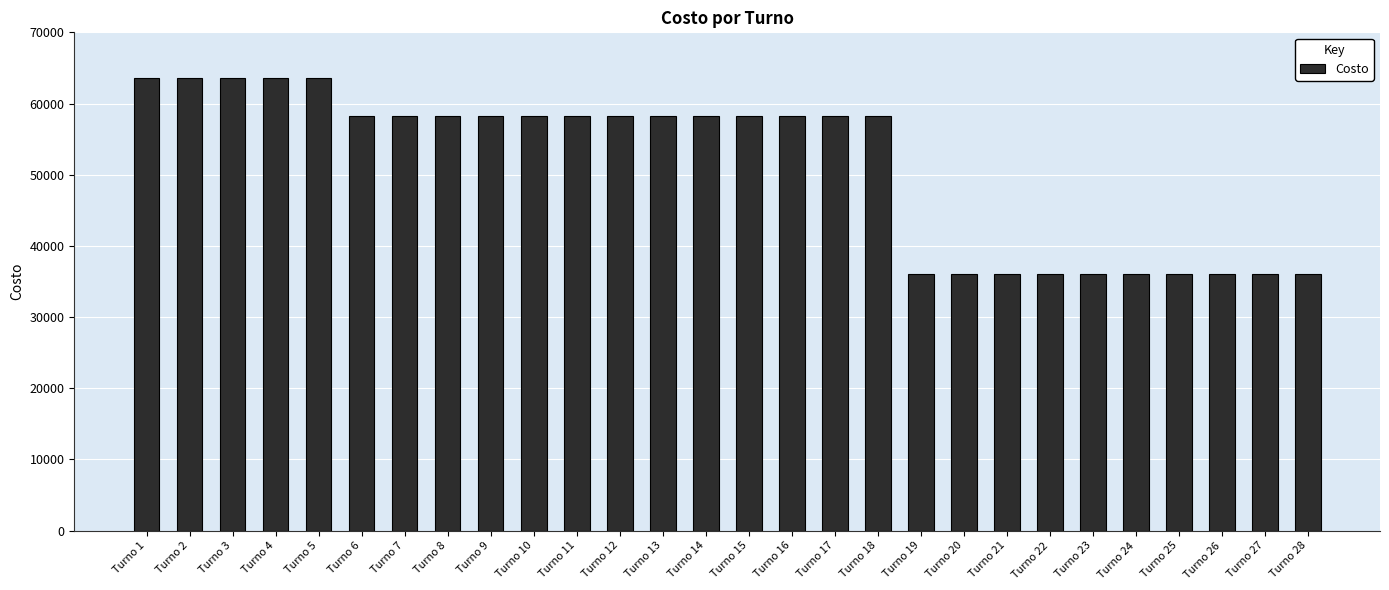

What is the value of the 16th bar from the left?

58260